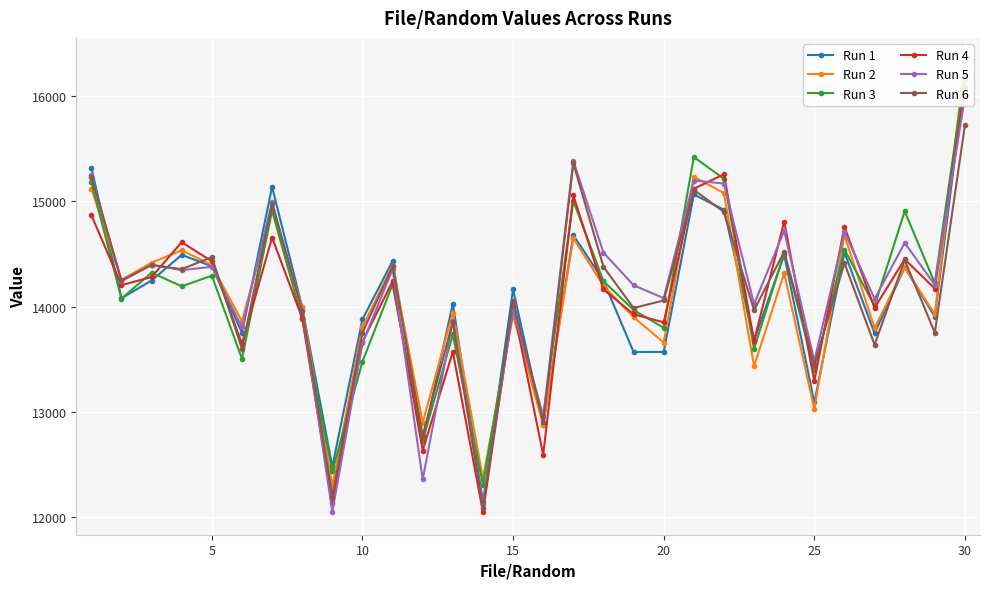

How many data points in Run 4 are above 14172?

15